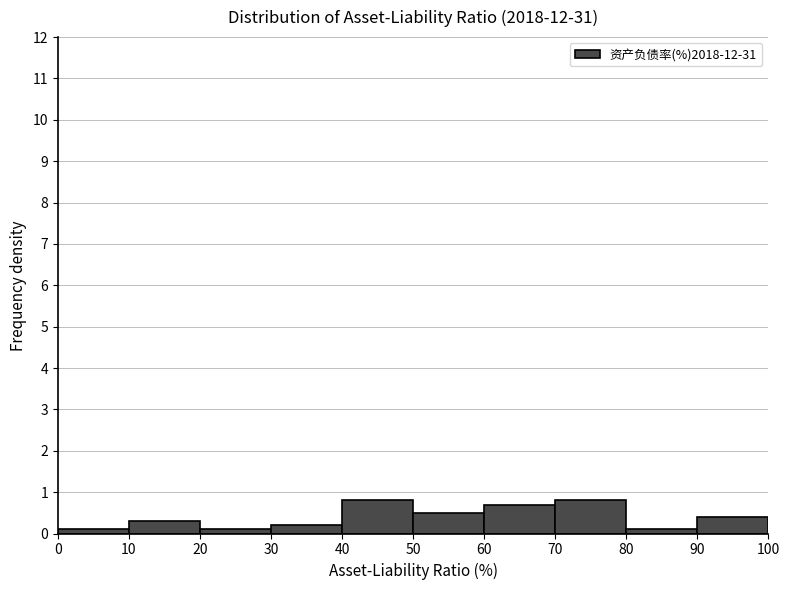

Reading left to right, transcribe this chart: for each bar, give the range it covers on the x-axis and its height. The values are not printed on the chart, so give them approximately, as read against the axis.

0 to 10: 0.1
10 to 20: 0.3
20 to 30: 0.1
30 to 40: 0.2
40 to 50: 0.8
50 to 60: 0.5
60 to 70: 0.7
70 to 80: 0.8
80 to 90: 0.1
90 to 100: 0.4